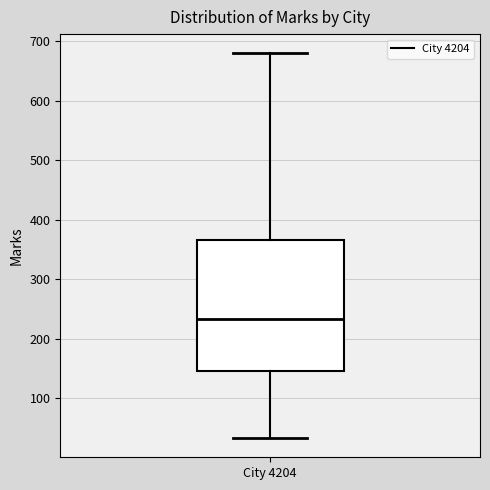

Where does the upper whisker of the box for City 4204 end on the y-axis? The values are not printed on the chart, so give them approximately, as read against the axis.

680